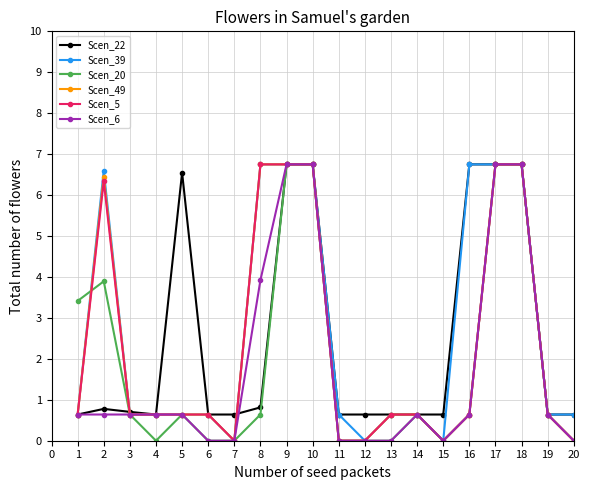

What are all the series names shown in the legend?

Scen_22, Scen_39, Scen_20, Scen_49, Scen_5, Scen_6